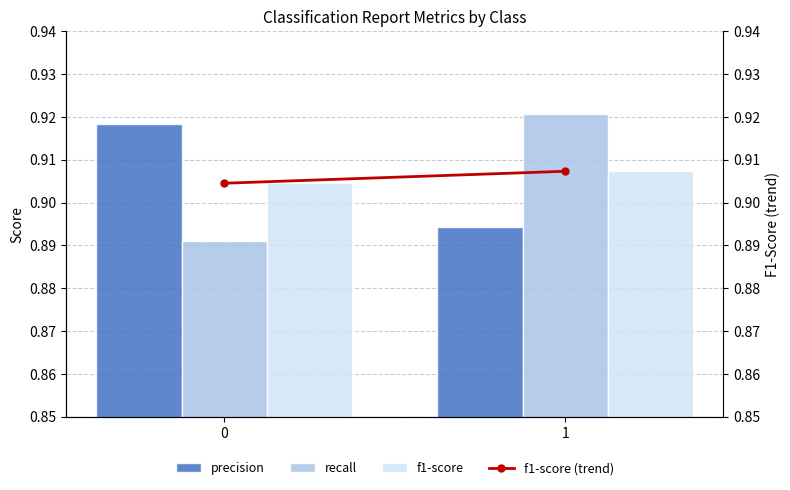

Are the bars grouped side by side (vs. stacked)?

Yes